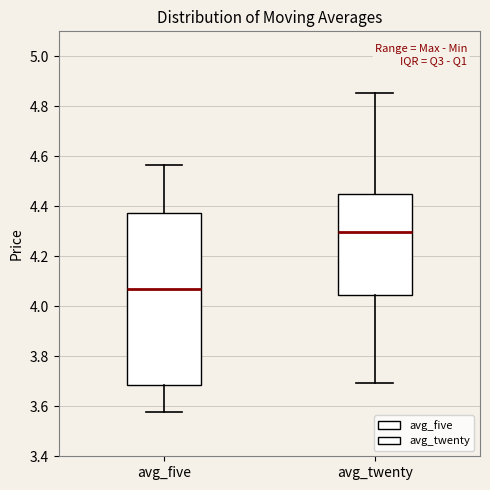

Where does the median line of the box for avg_twenty sit on the y-axis? The values are not printed on the chart, so give them approximately, as read against the axis.

4.30